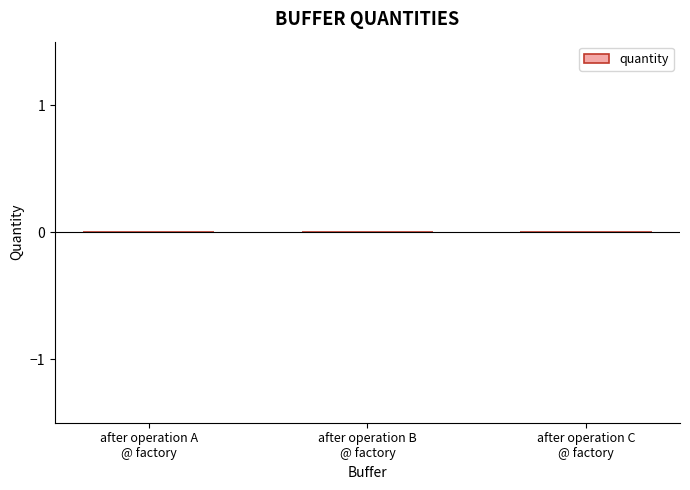

At which category does the chart reach its minimum across all series?

after operation A @ factory